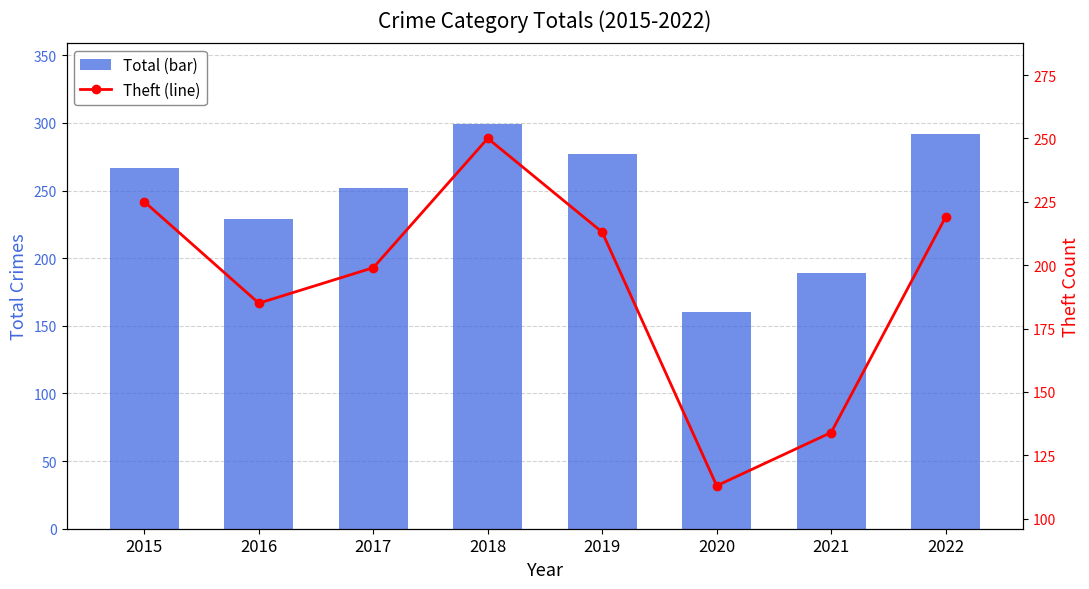

What is the sum of the Theft (line) values at 2016 and 2021?

319